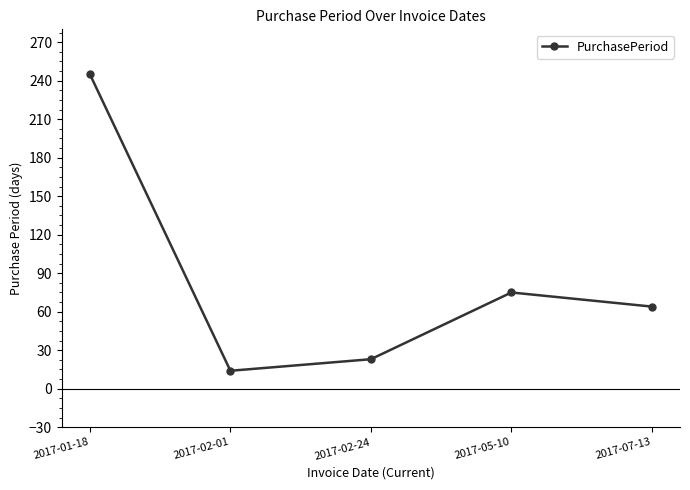

Which label corresponds to the smallest value in the chart?

2017-02-01